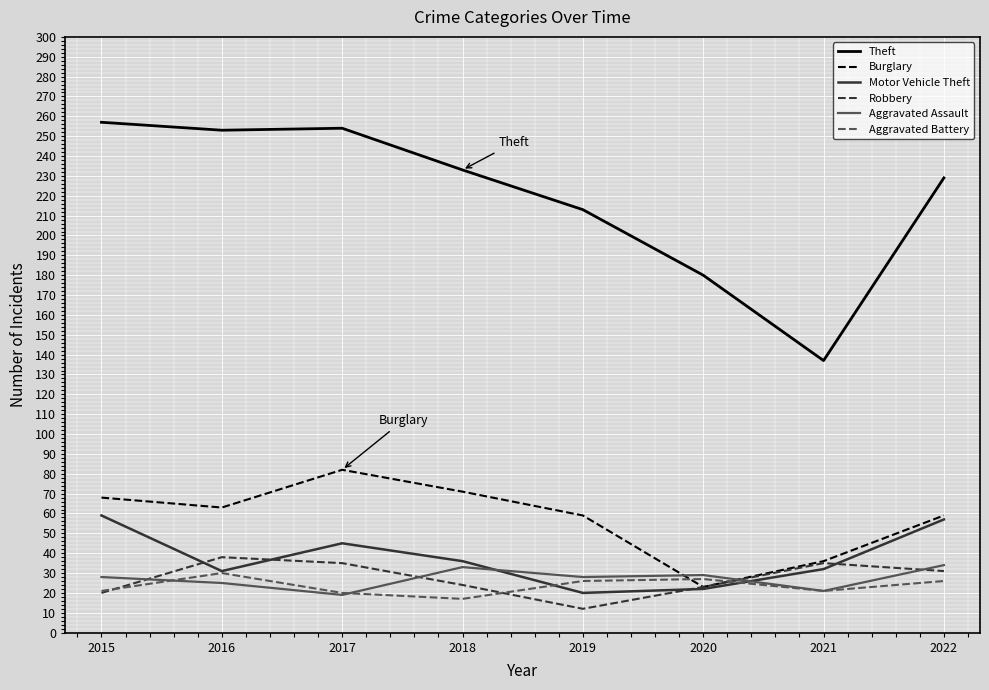

The Burglary series shows 101 at 2016. True or false?

False